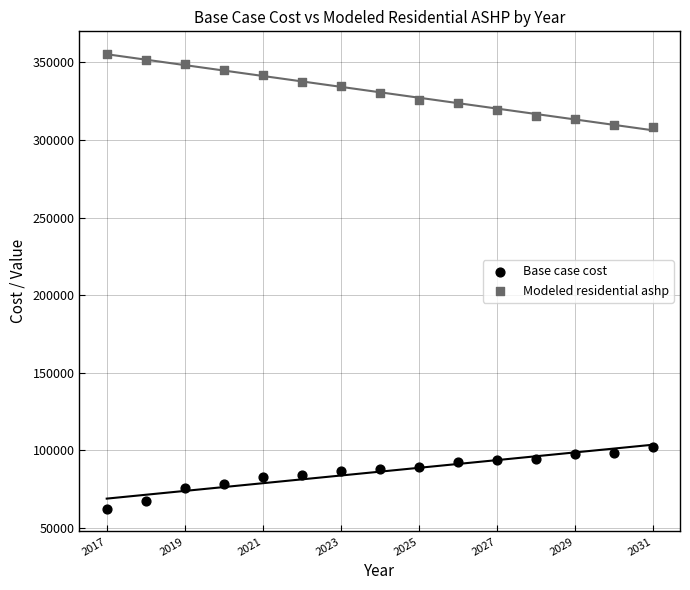

Which series has the largest Y range (max minus min)?

Modeled residential ashp